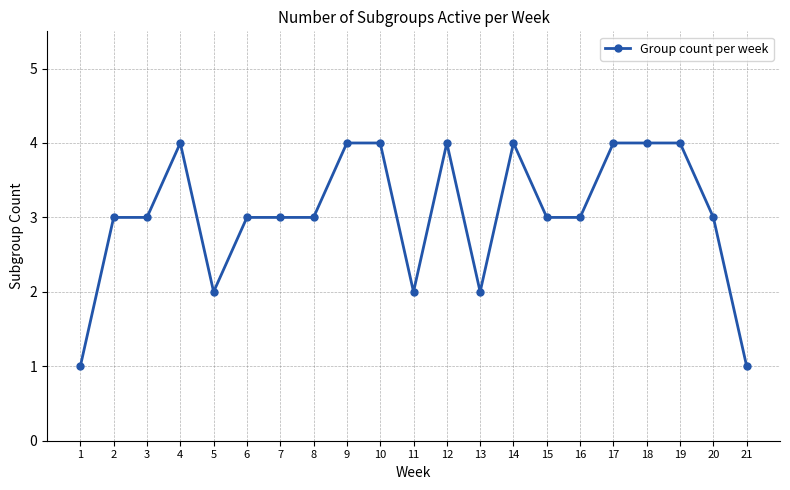

What is the greatest value displayed?

4